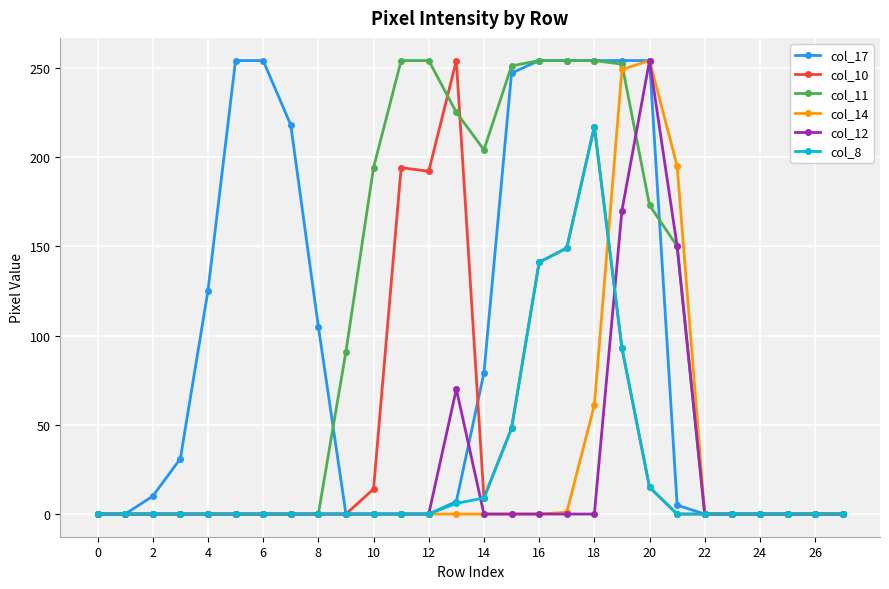

How many lines are shown in the chart?

6